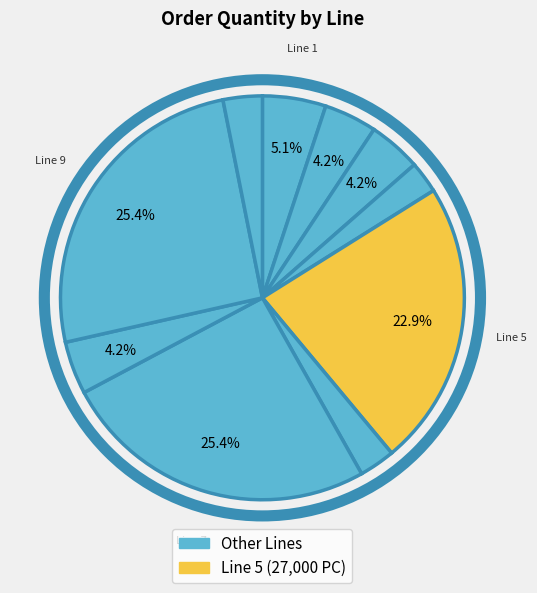

How many segments does this pie chart have?

10